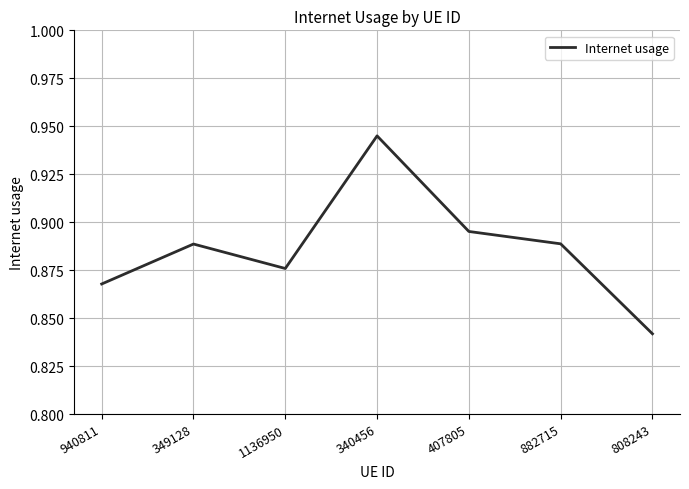

Where is the first local maximum?

349128